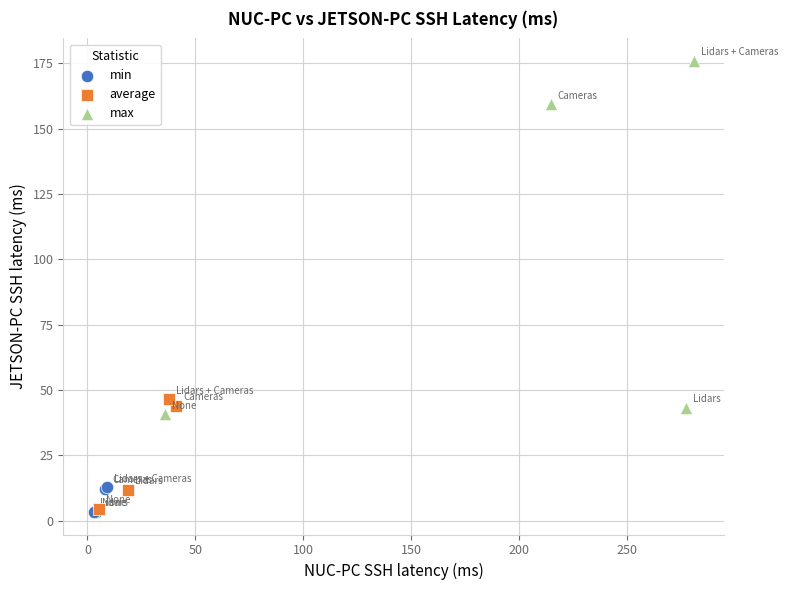

Which series has the largest Y range (max minus min)?

max